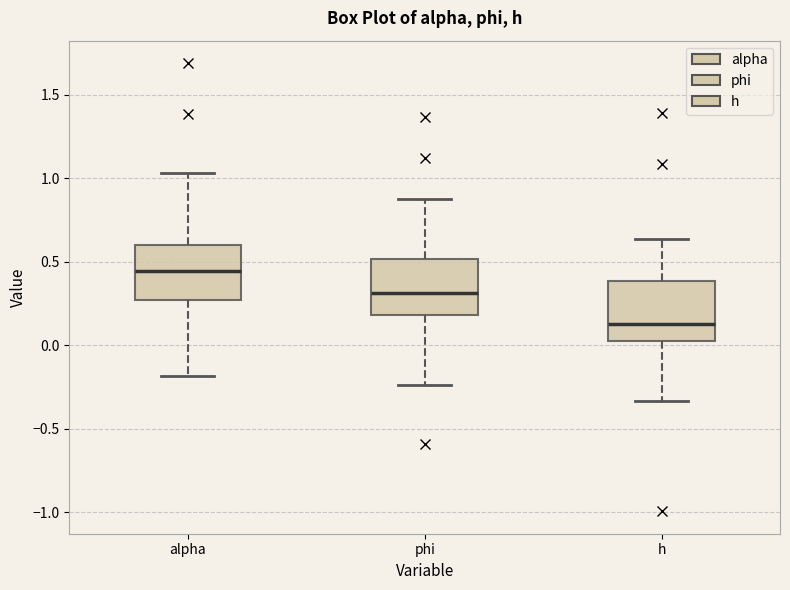

Reading left to right, read every box against the y-axis: the position of its median line, the range the box covers, and the ends of its whiskers. The values are not printed on the chart, so give them approximately, as read against the axis.

alpha: median 0.45, box 0.25 to 0.60, whiskers -0.20 to 1.05
phi: median 0.30, box 0.20 to 0.50, whiskers -0.25 to 0.90
h: median 0.15, box 0.05 to 0.40, whiskers -0.35 to 0.65